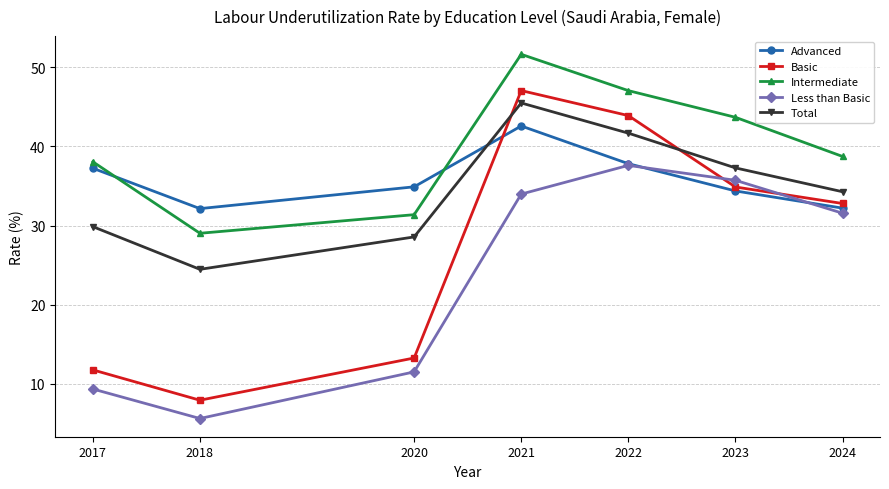

What is the smallest value displayed?

5.6